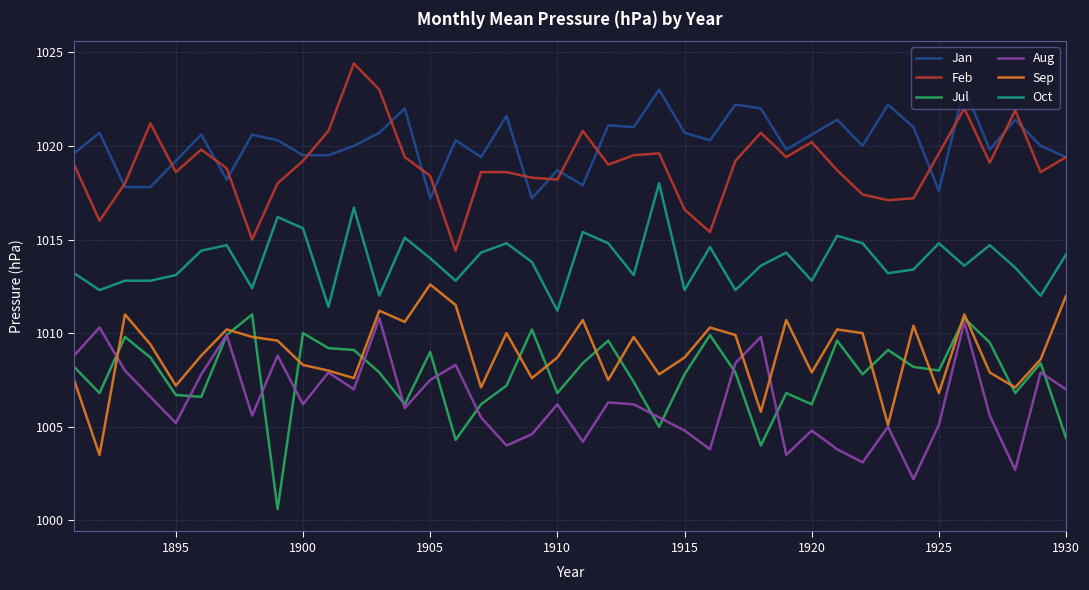

True or false: Jan and Feb intersect in this chart.

True